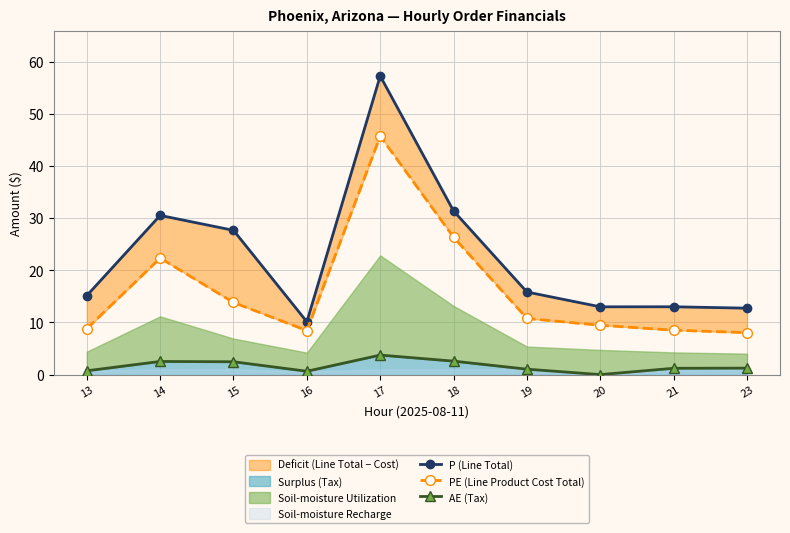

At which category does the chart reach its peak across all series?

17